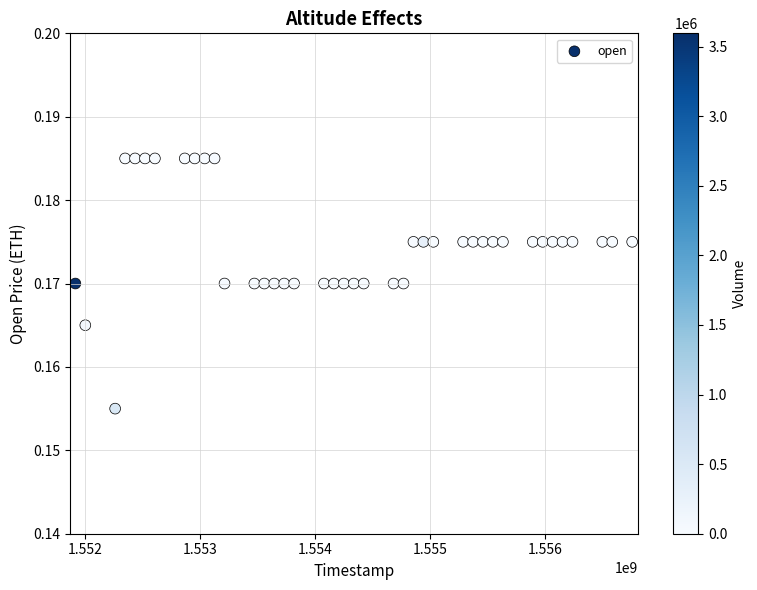

What is the range of X values (max minus min)?

4838400.0